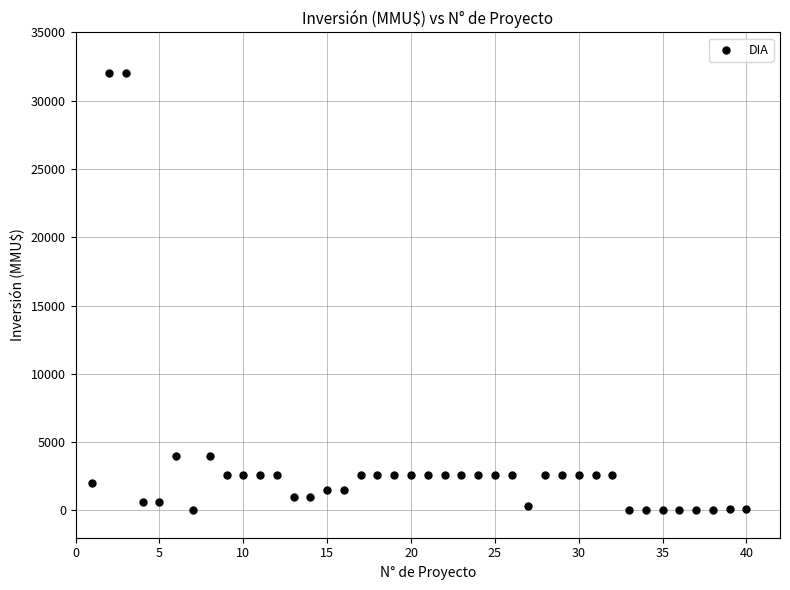

What is the range of X values (max minus min)?

39